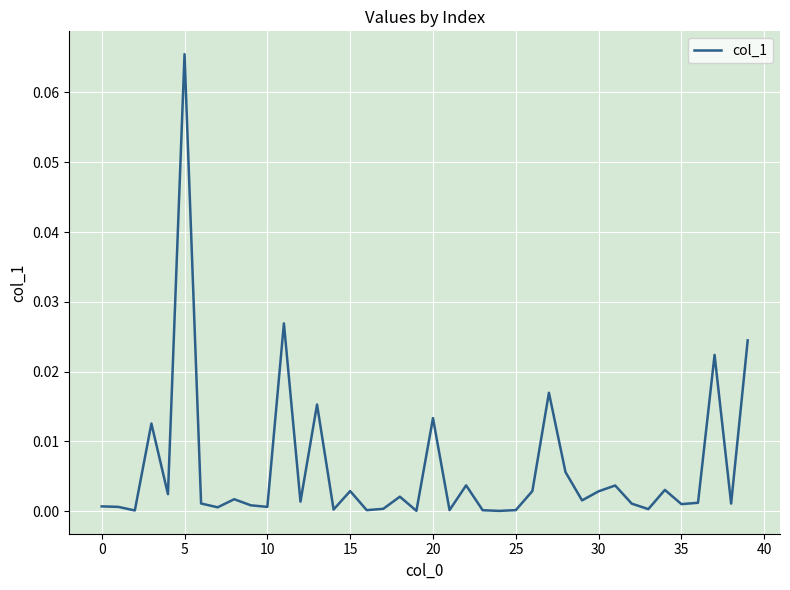

Is this an area chart (filled region under the line)?

No